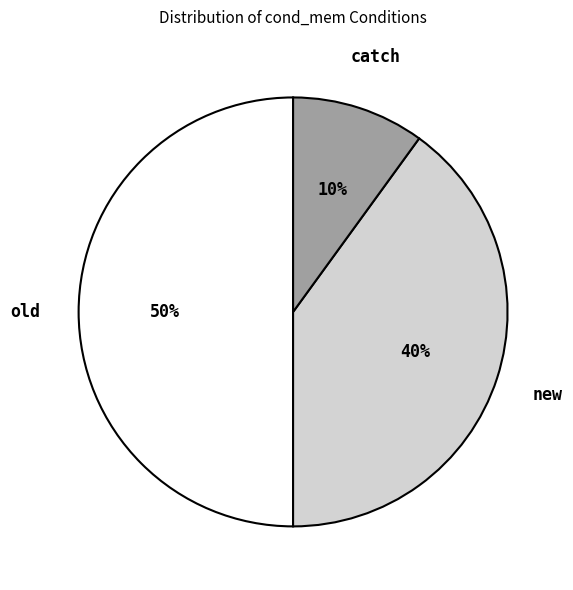

Is the sum of old and catch greater than half?

Yes